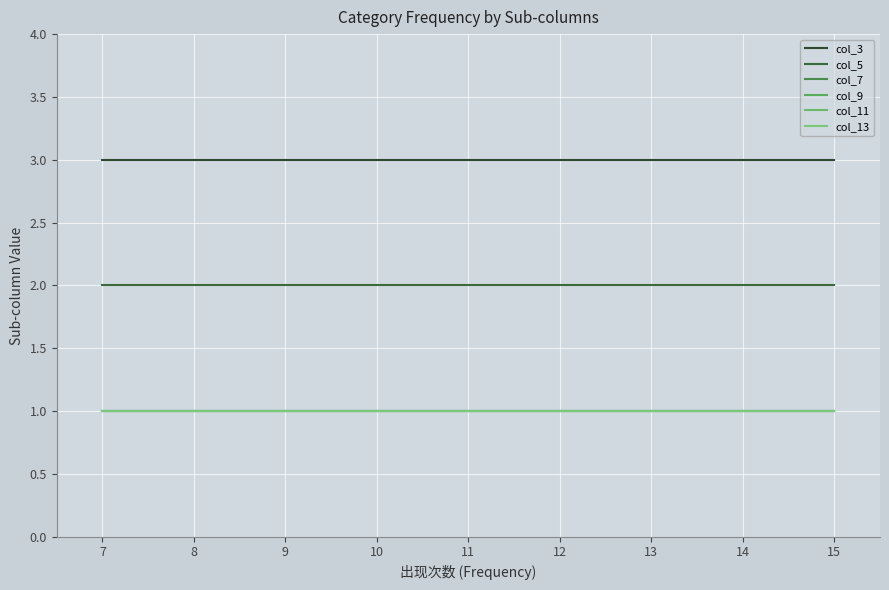

How many distinct data groups are displayed?

6